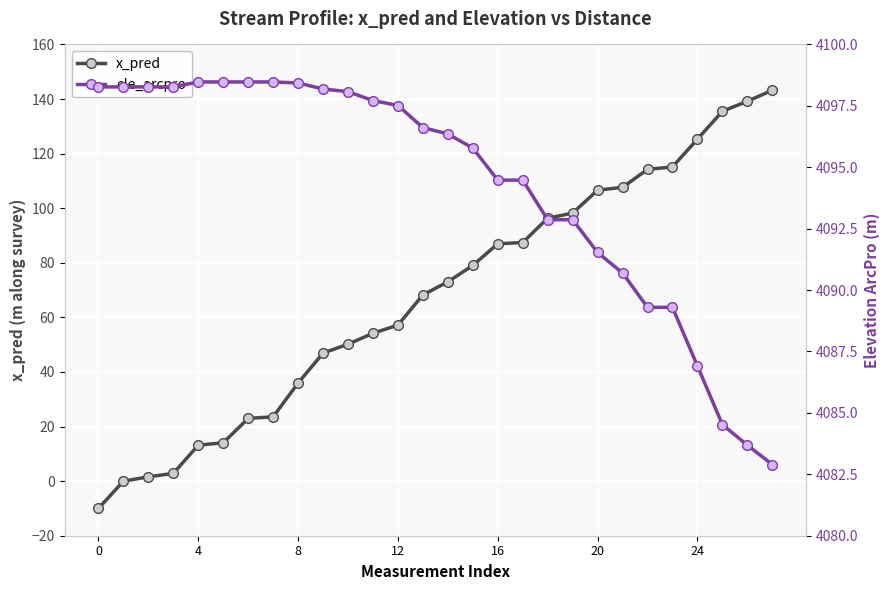

True or false: ele_arcpro and x_pred intersect in this chart.

False